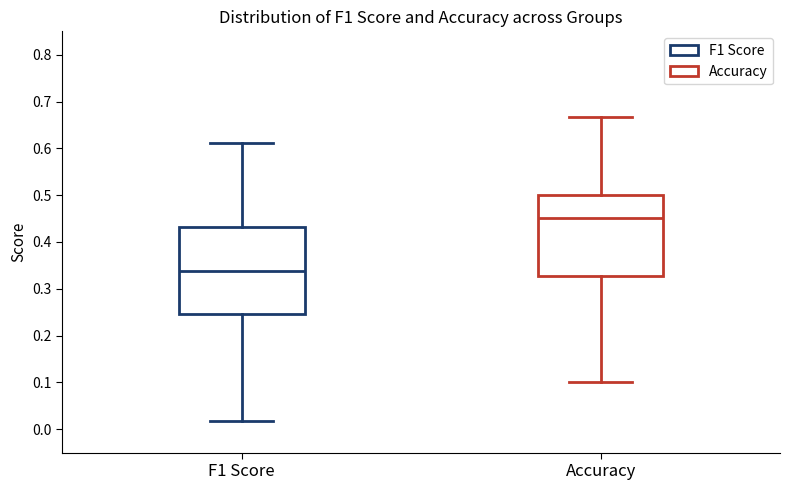

Reading left to right, read every box against the y-axis: the position of its median line, the range the box covers, and the ends of its whiskers. The values are not printed on the chart, so give them approximately, as read against the axis.

F1 Score: median 0.34, box 0.25 to 0.43, whiskers 0.02 to 0.61
Accuracy: median 0.45, box 0.33 to 0.50, whiskers 0.10 to 0.67